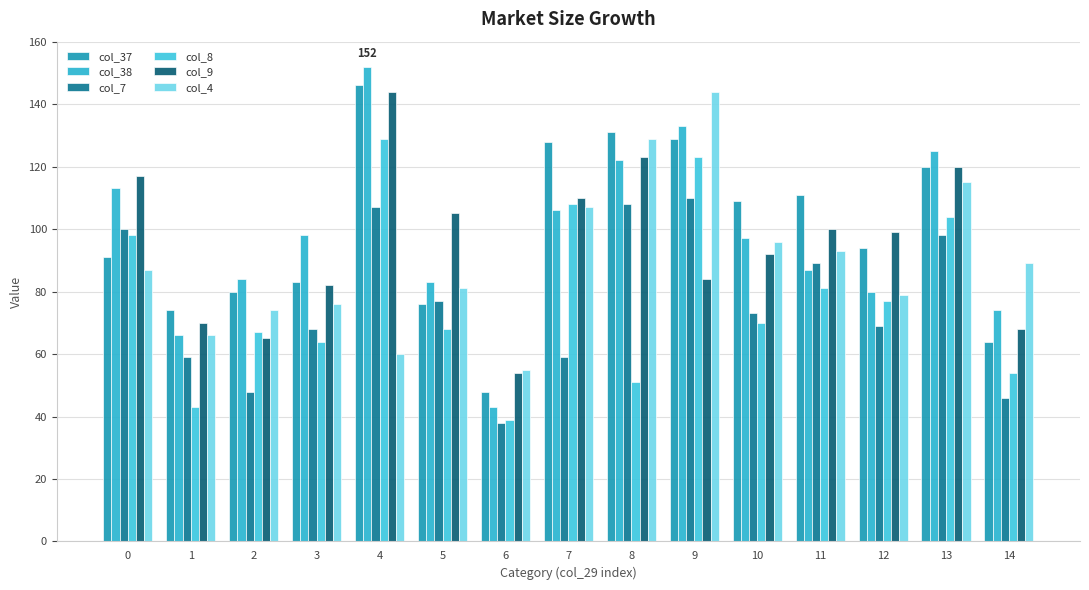

What is the minimum value shown in the chart?

38